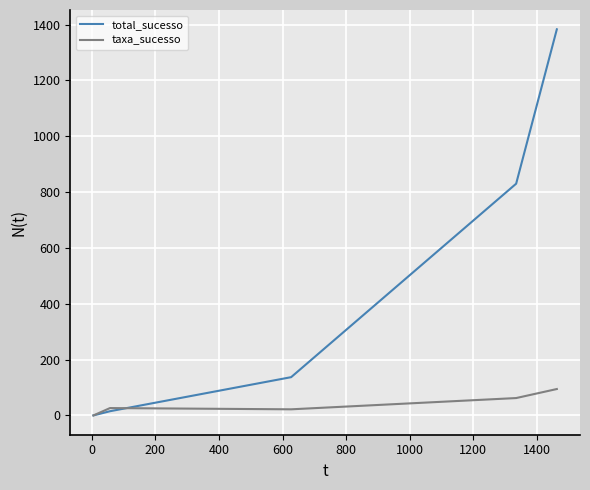

Which series has the widest spread of values?

total_sucesso